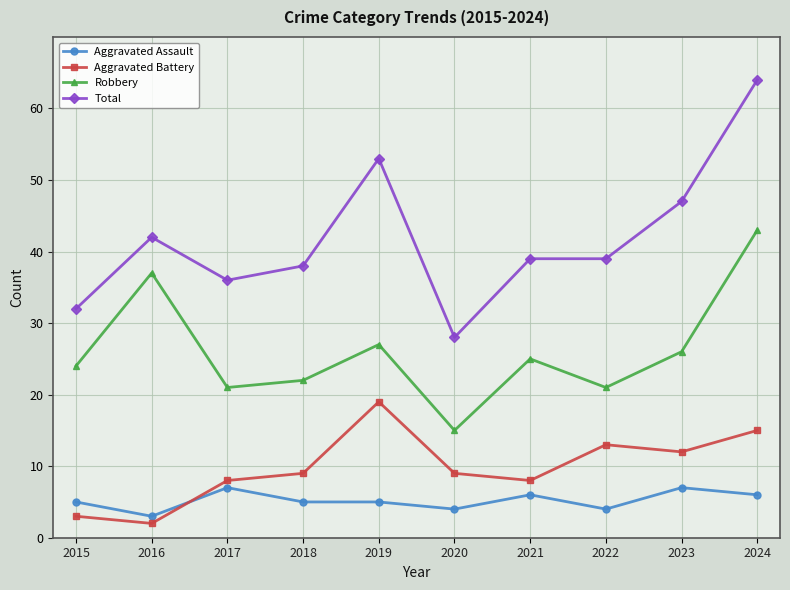

Count the number of categories in the chart.

10